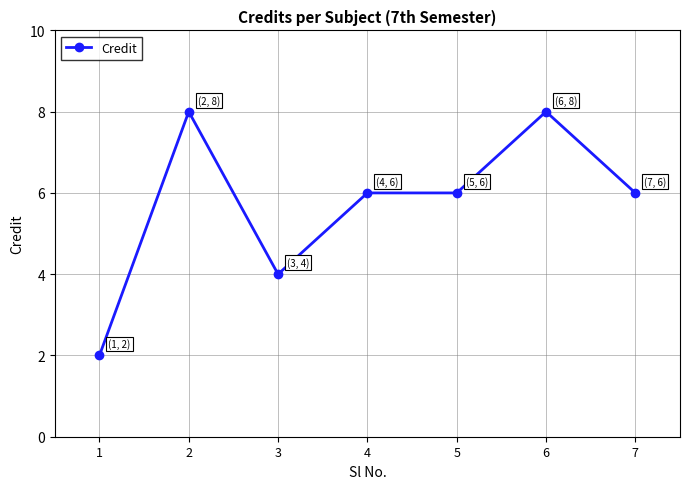

Does the chart have visible grid lines?

Yes